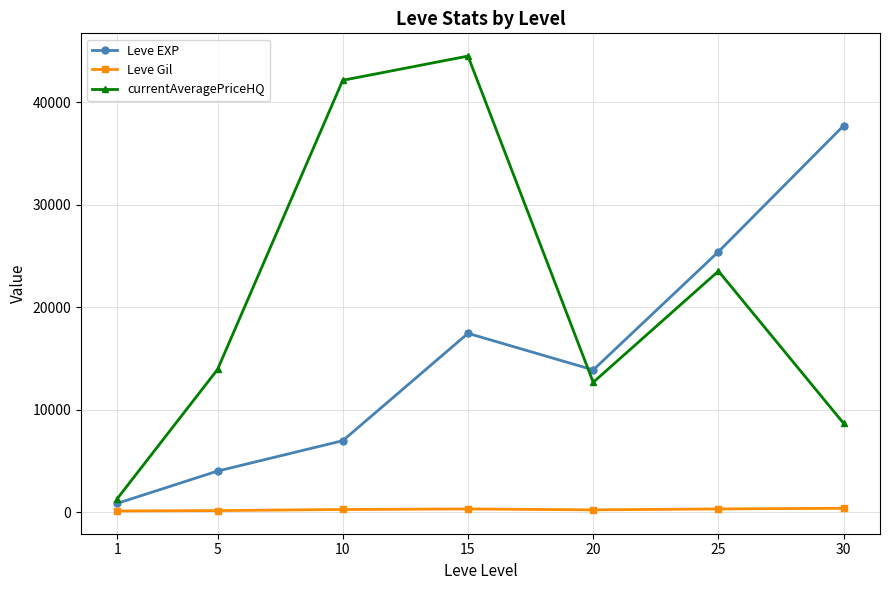

At which label does Leve Gil first exceed 257?

10